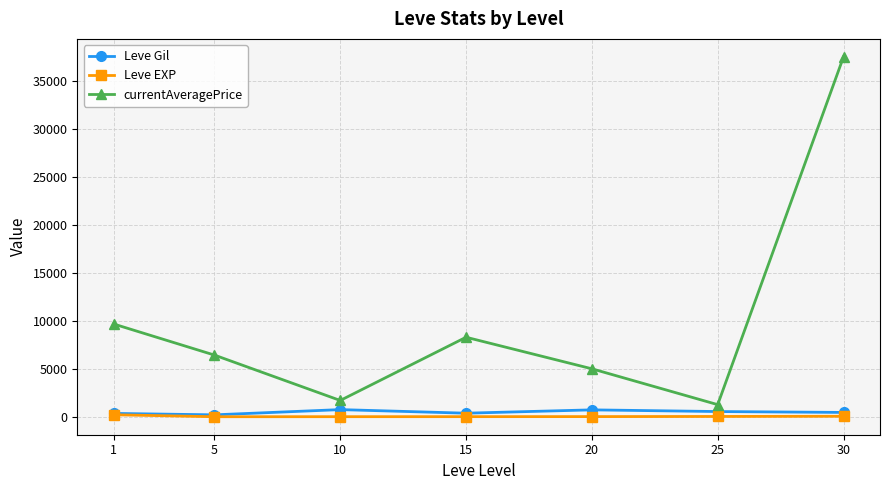

At 15, list the series in order from smallest to largest.

Leve EXP, Leve Gil, currentAveragePrice